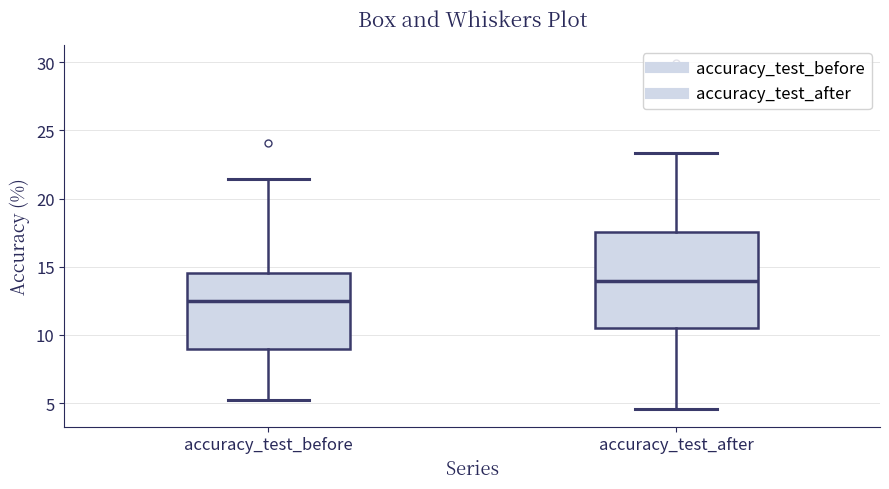

Where is the upper edge of the box for accuracy_test_after on the y-axis? The values are not printed on the chart, so give them approximately, as read against the axis.

17.5